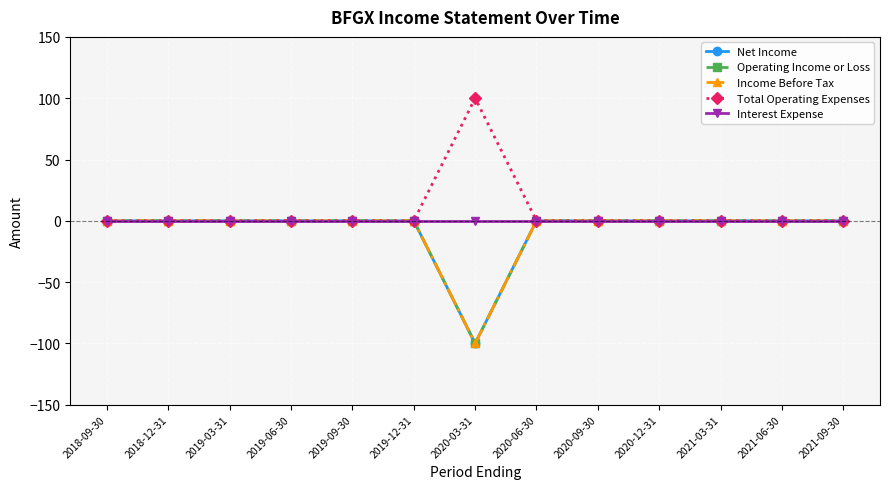

Does the chart have visible grid lines?

Yes